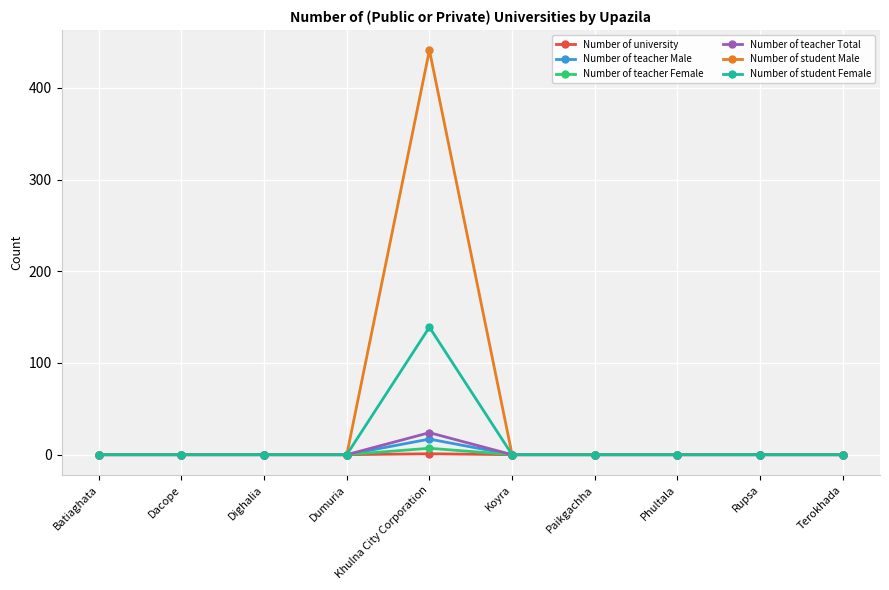

Which category has the highest value in the Number of teacher Female series?

Khulna City Corporation